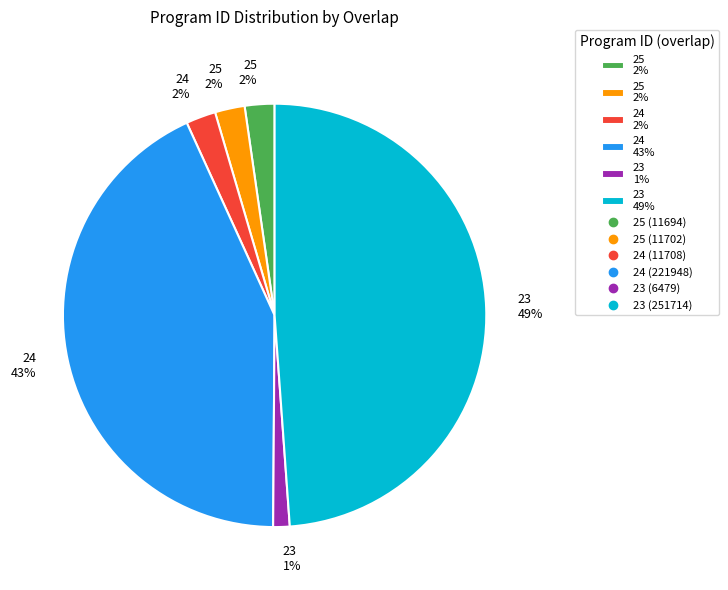

To the nearest percent, what is the difference between the largest and smallest slice percentages?

48%